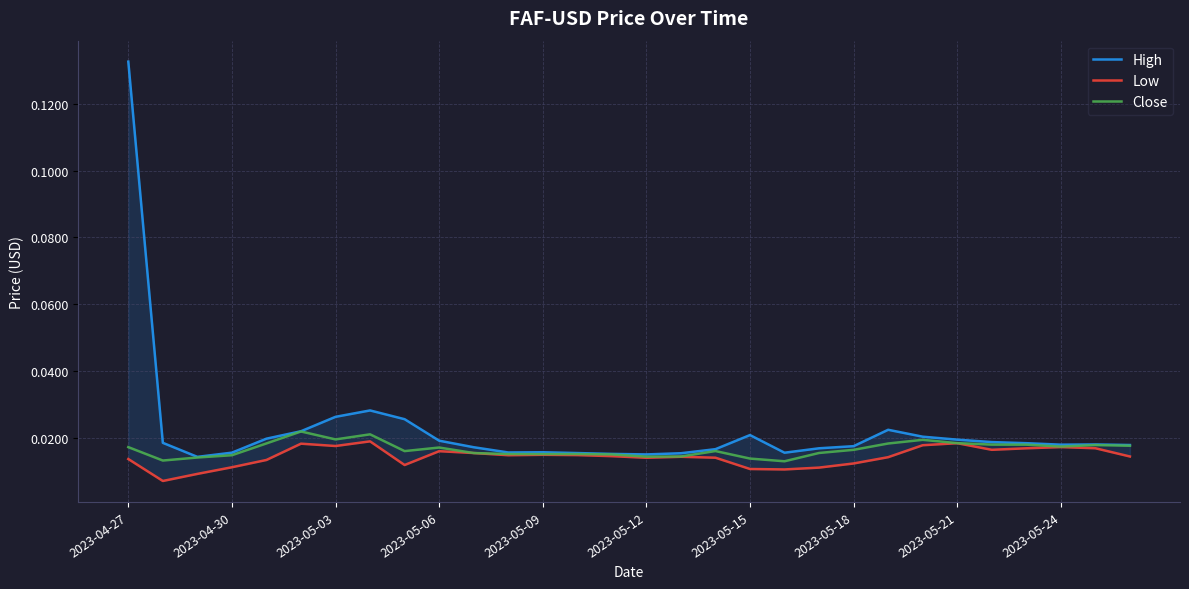

What is the difference between the maximum and minimum values in the High series?

0.1